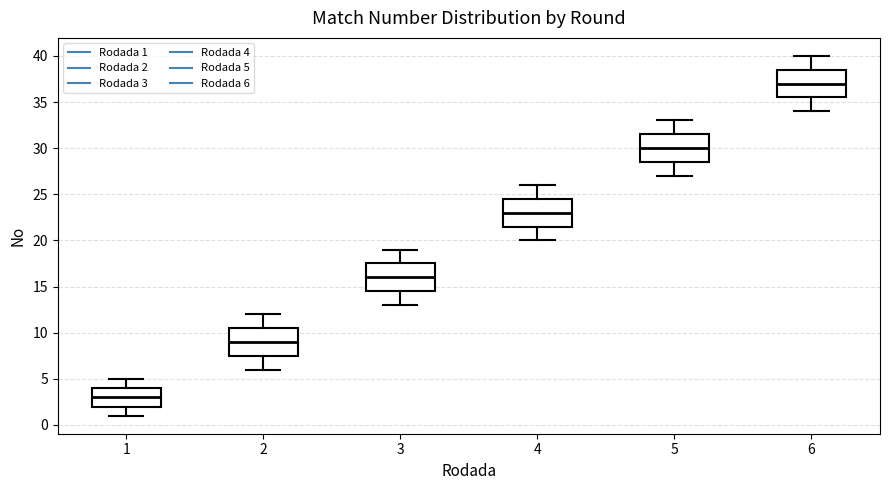

Which box's median line is the lowest?

1